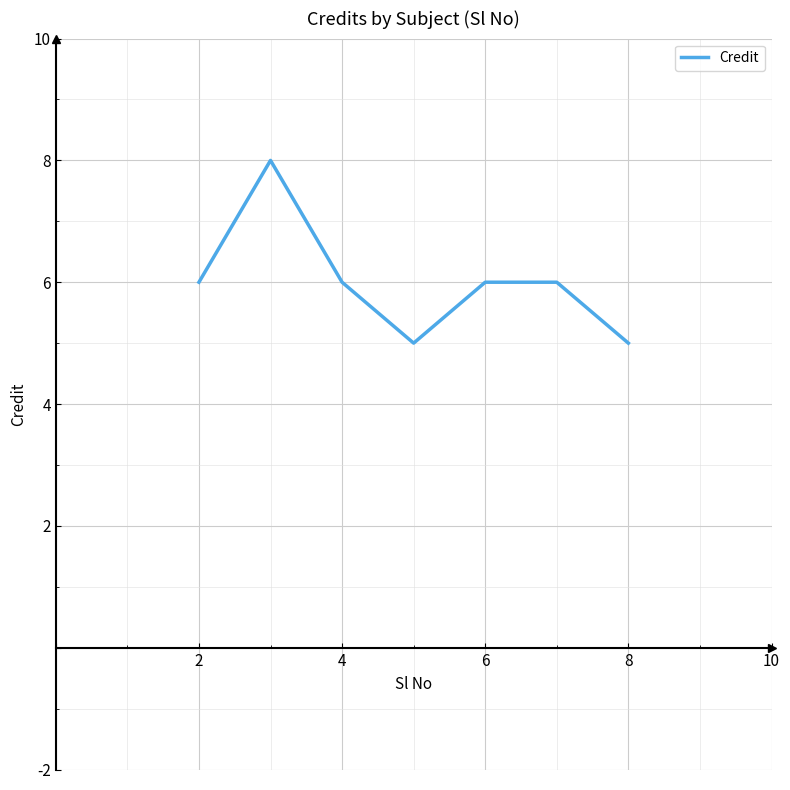

What is the greatest value displayed?

8